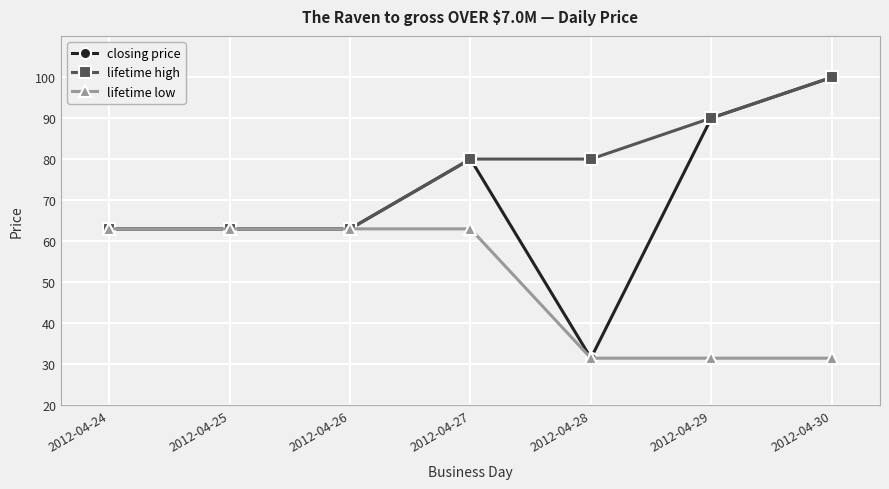

Which series has the widest spread of values?

closing price